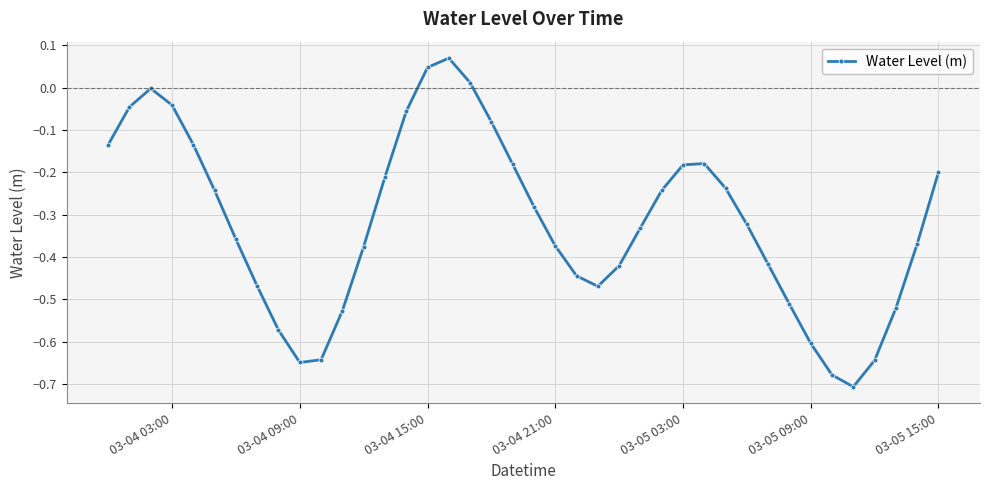

What is the difference between the maximum and second lowest values?

0.7